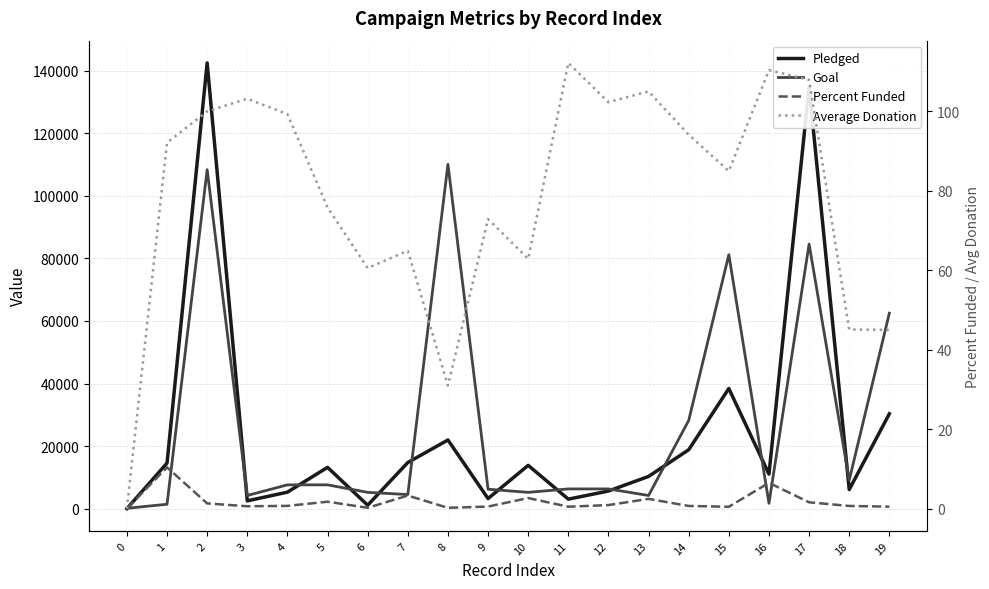

What is the spread (max minus min) of values at 17?

134843.4